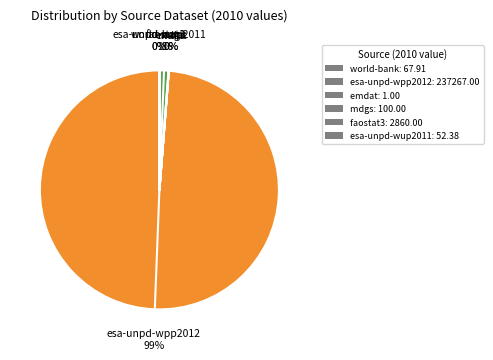

Is there a majority slice in this chart?

Yes